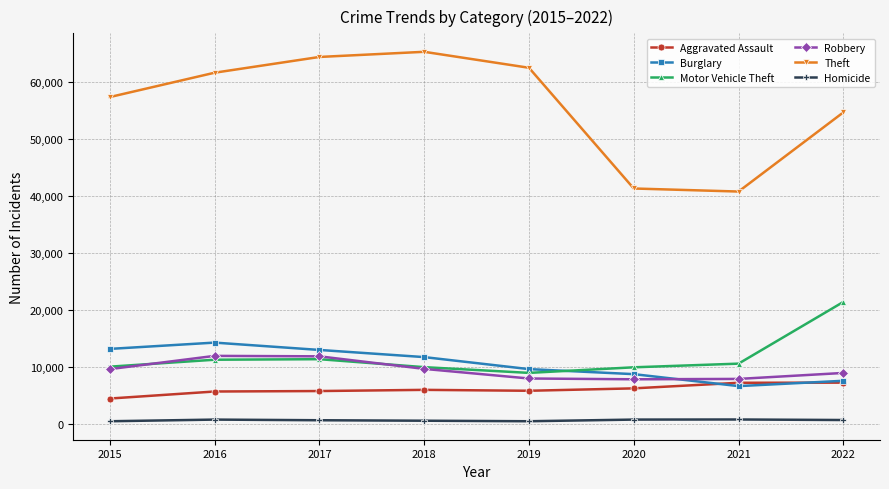

True or false: Homicide and Burglary intersect in this chart.

False